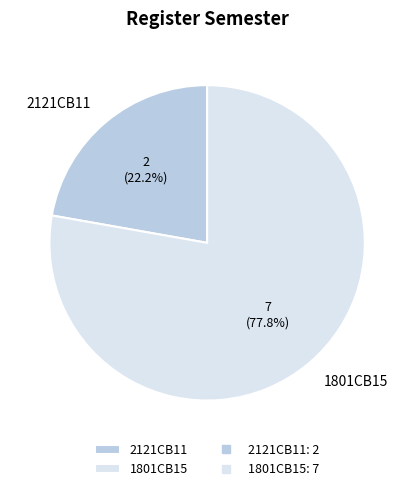

Does 2121CB11 represent more than half of the total?

No